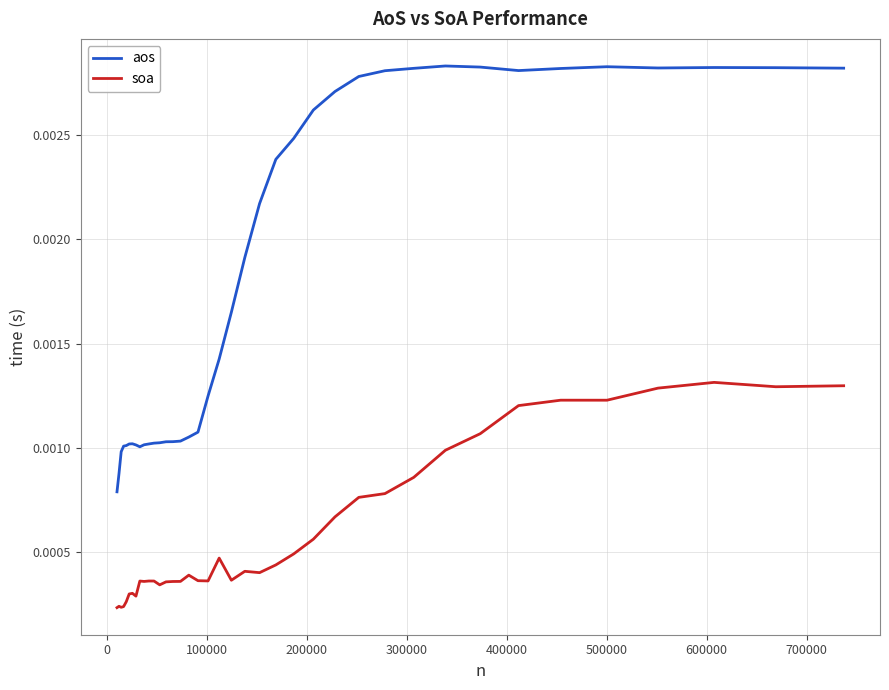

Rank the series by their maximum value, from lowest to highest.

soa, aos